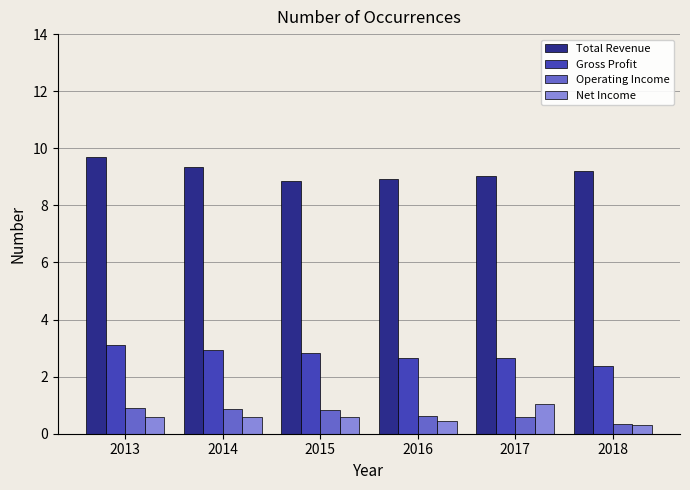

Rank the series at 2015 from highest to lowest value.

Total Revenue, Gross Profit, Operating Income, Net Income